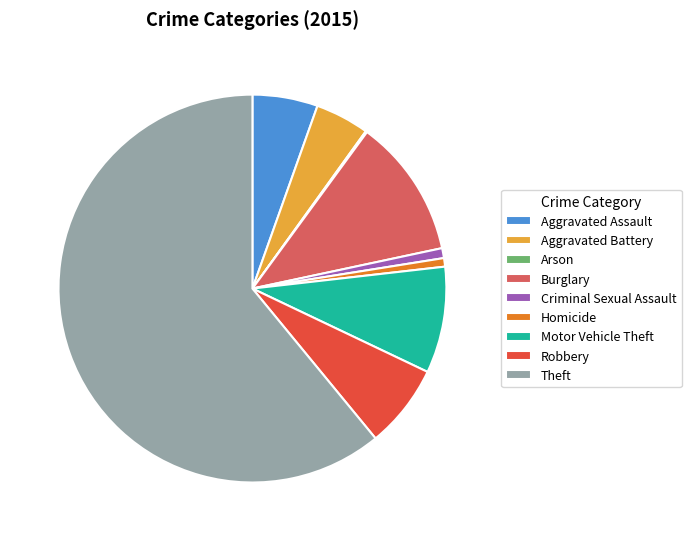

Approximately how many times larger is the value at Motor Vehicle Theft compared to Theft?

0.1